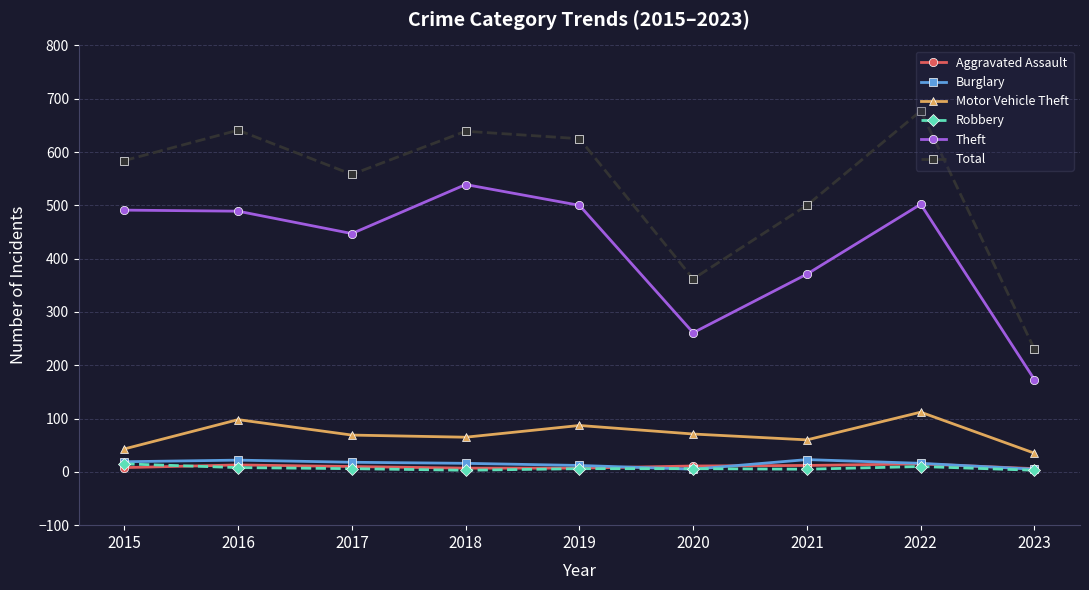

Which series has the widest spread of values?

Total